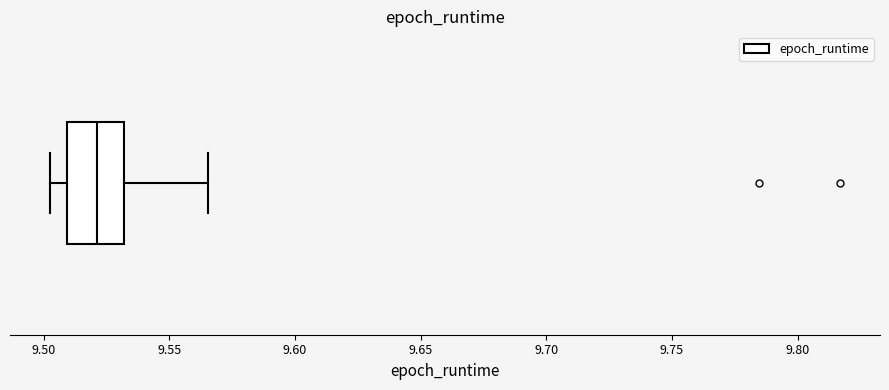

Read this box plot against the x-axis: the position of the median line, the range covered by the box, and the ends of both whiskers. The values are not printed on the chart, so give them approximately, as read against the axis.

median 9.520, box 9.510 to 9.530, whiskers 9.500 to 9.565